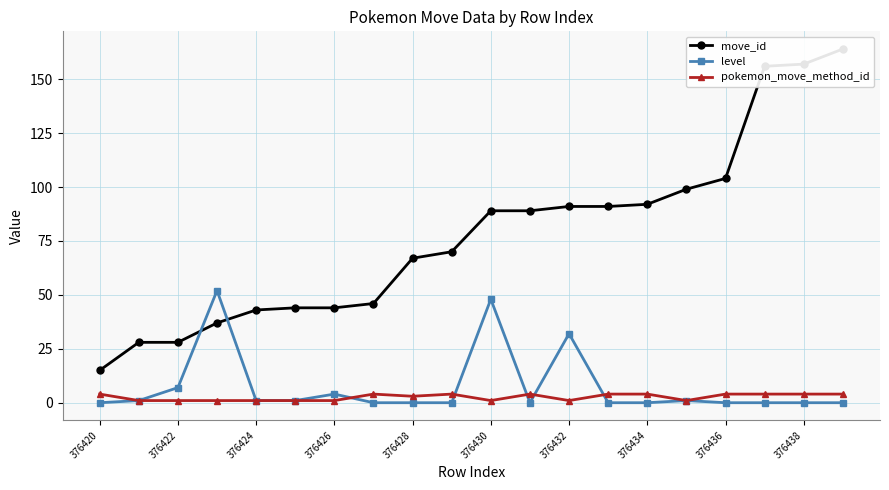

Count the number of categories in the chart.

20